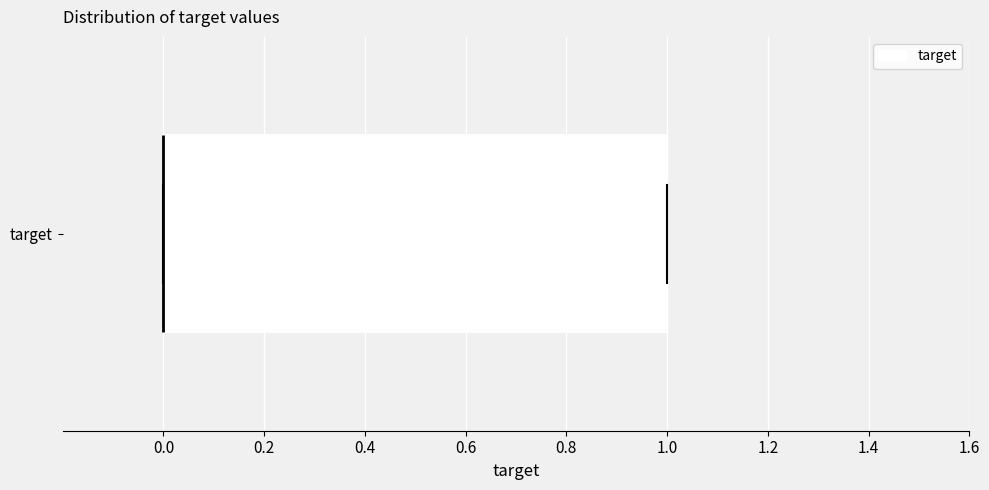

Where is the right edge of the box for target on the x-axis? The values are not printed on the chart, so give them approximately, as read against the axis.

1